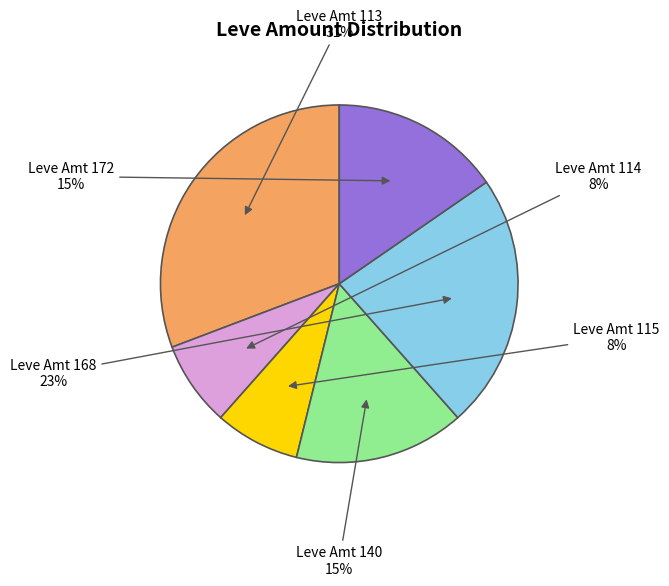

Does any single category account for the majority?

No